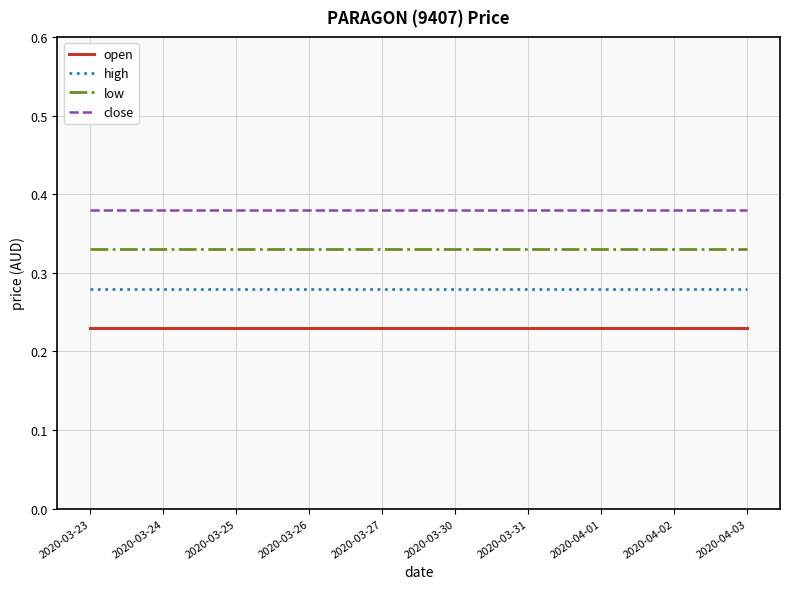

What is the total value across all series at 2020-03-24?

1.2